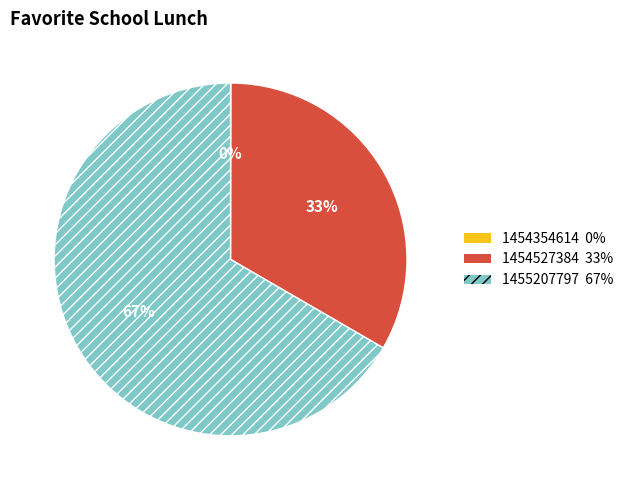

Does 1454527384 account for over 50% of the chart?

No